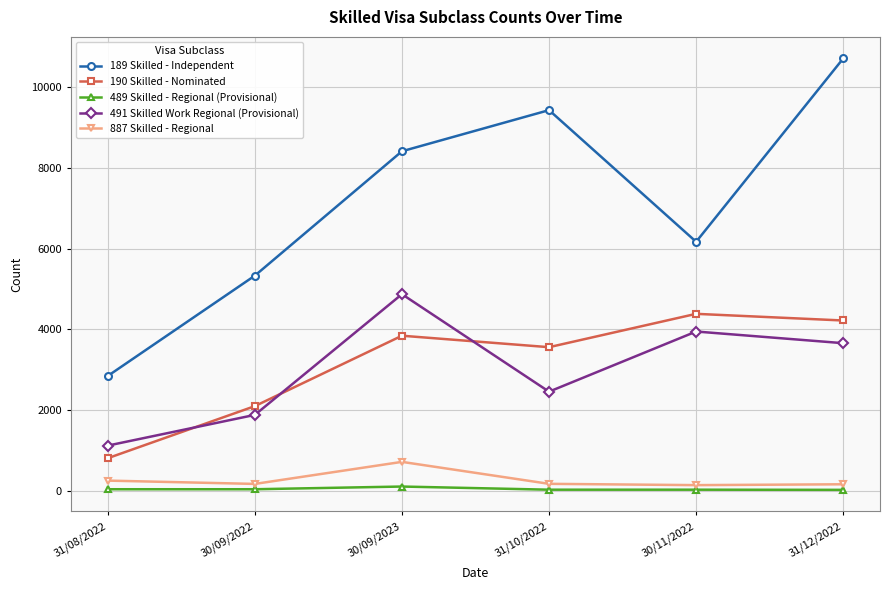

At which label is 491 Skilled Work Regional (Provisional) closest to 2994?

31/10/2022